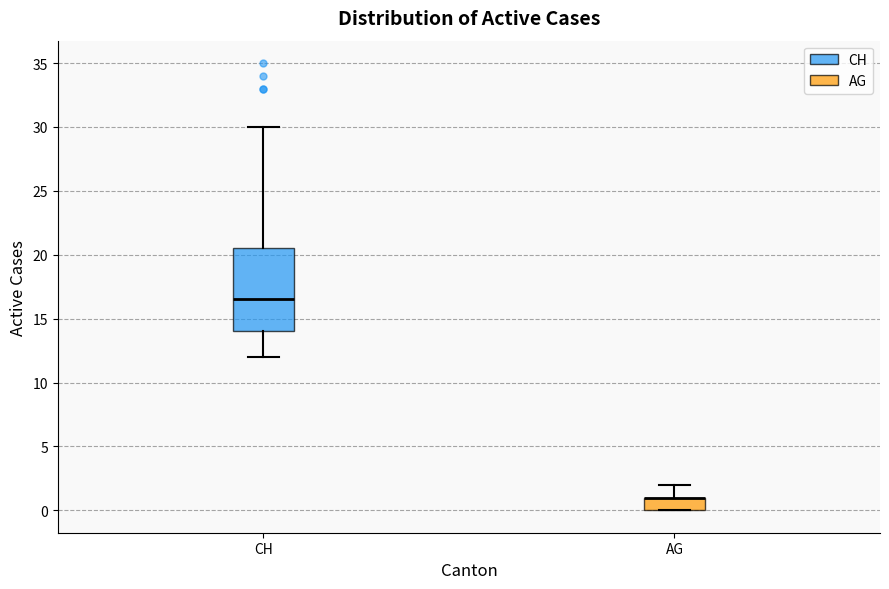

Reading left to right, transcribe this box plot: for each box, give where its median line is, the range the box spans, and where its two whiskers end, as read against the y-axis. The values are not printed on the chart, so give them approximately, as read against the axis.

CH: median 16.5, box 14.0 to 20.5, whiskers 12.0 to 30.0
AG: median 1.0 (drawn on the box's upper edge), box 0.0 to 1.0, whiskers 0.0 to 2.0